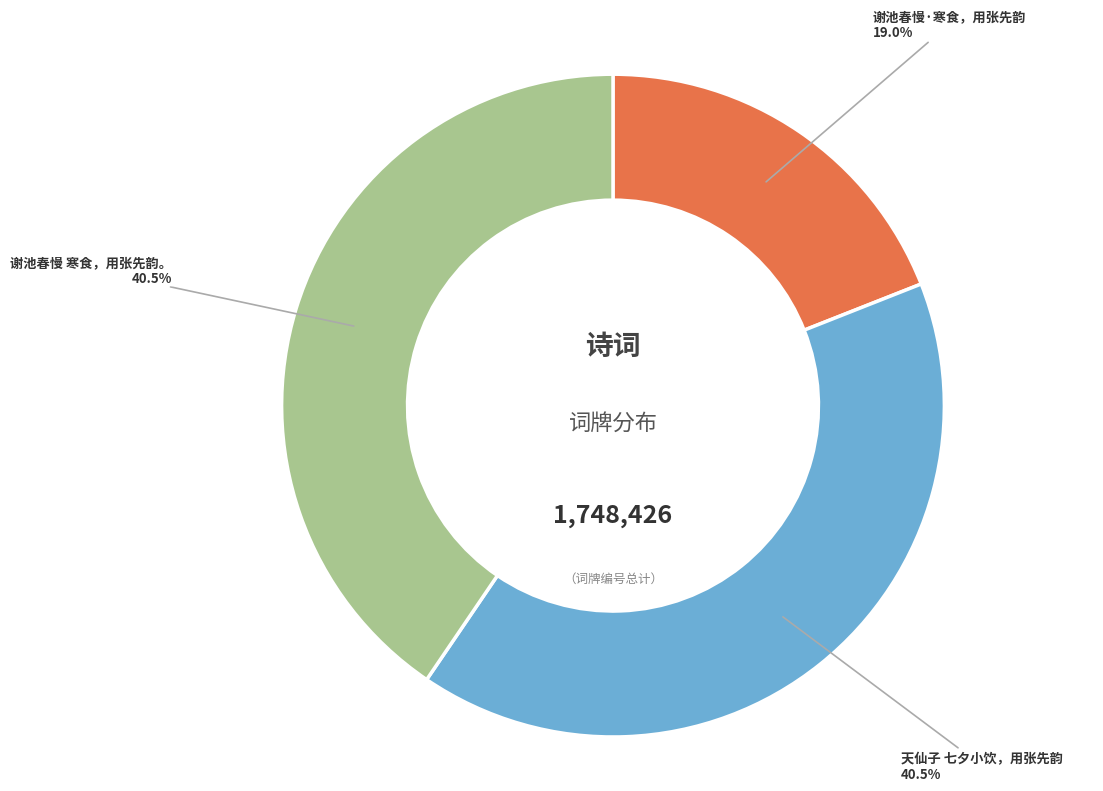

Is there any slice that represents more than half of the pie?

No